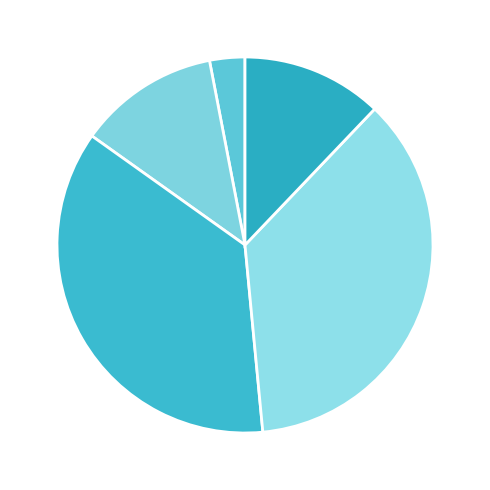

How many slices are in this pie chart?

5